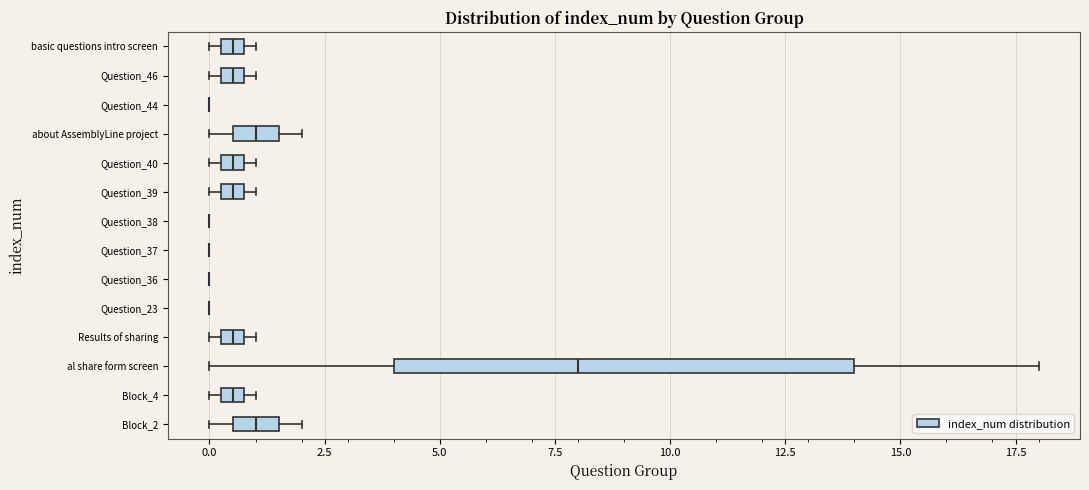

Comparing the boxes themselves (not the whiskers), which one is the widest?

al share form screen